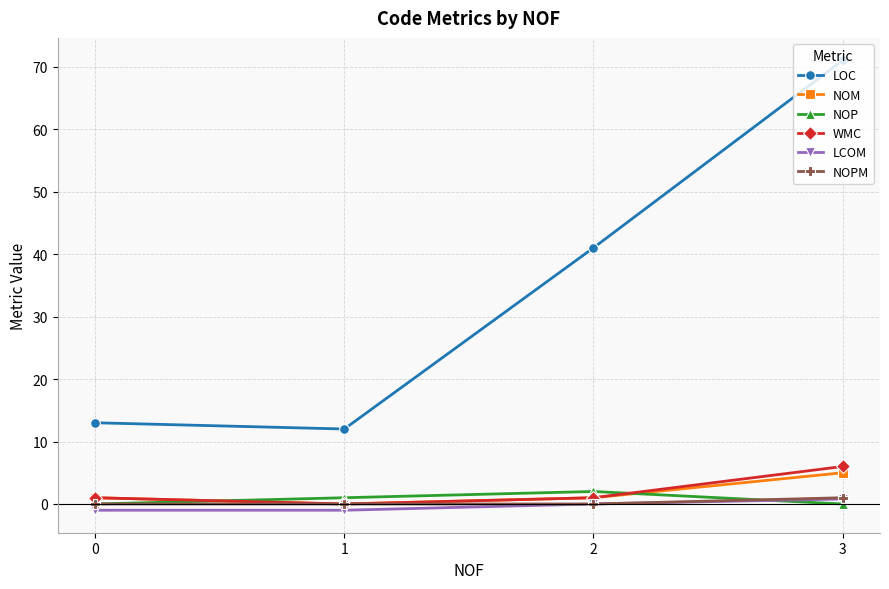

True or false: WMC and LCOM intersect in this chart.

False